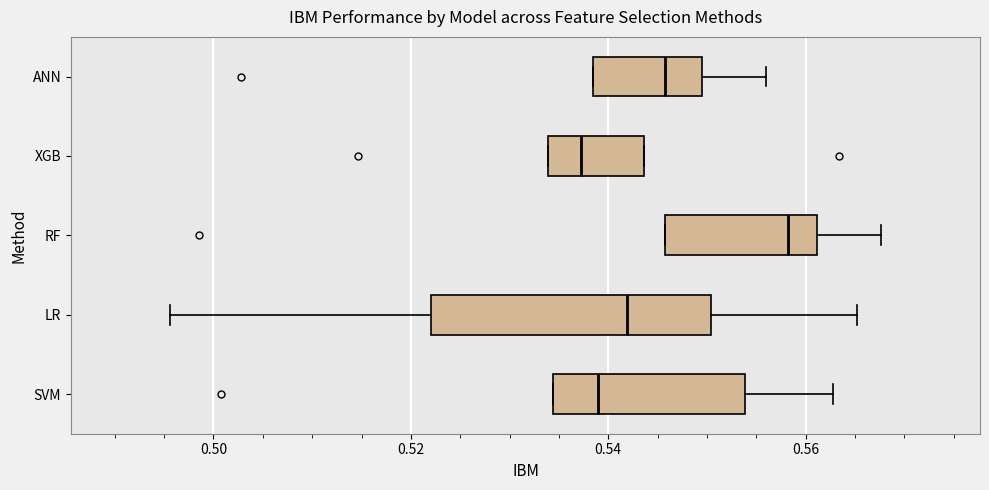

Reading bottom to top, read every box against the x-axis: the position of its median line, the range the box covers, and the ends of its whiskers. The values are not printed on the chart, so give them approximately, as read against the axis.

SVM: median 0.540, box 0.534 to 0.554, whiskers 0.534 to 0.562
LR: median 0.542, box 0.522 to 0.550, whiskers 0.496 to 0.566
RF: median 0.558, box 0.546 to 0.562, whiskers 0.546 to 0.568
XGB: median 0.538, box 0.534 to 0.544, whiskers 0.534 to 0.544
ANN: median 0.546, box 0.538 to 0.550, whiskers 0.538 to 0.556